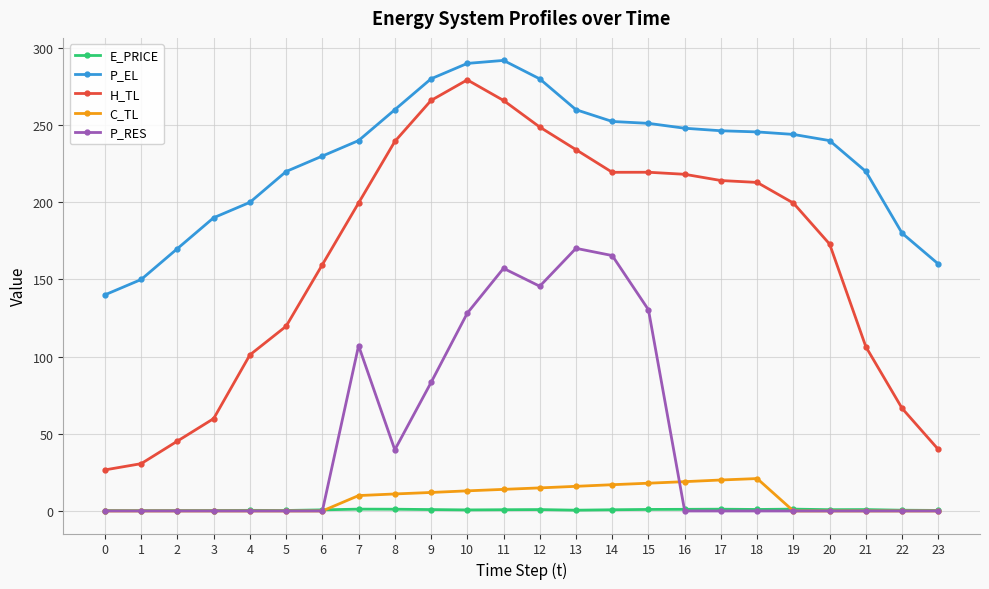

What is the difference between the maximum and minimum values in the C_TL series?

21.0